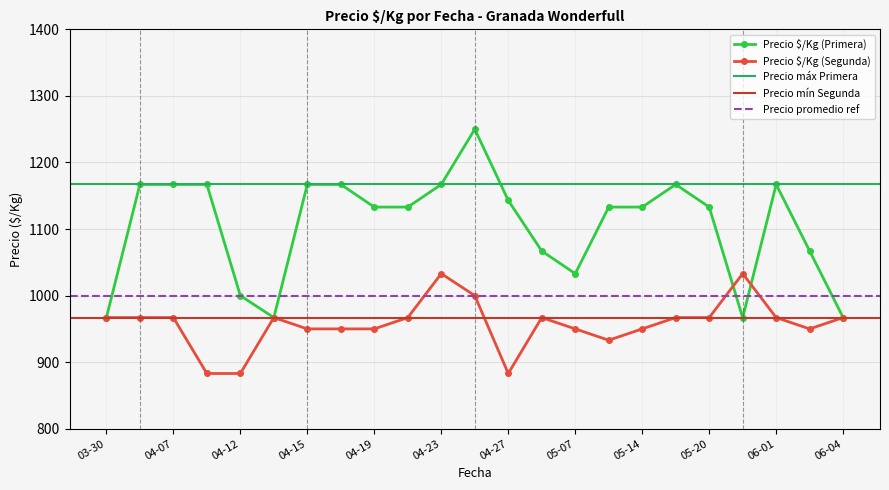

True or false: Precio $/Kg (Segunda) has a value of 967 at 03-30.

True